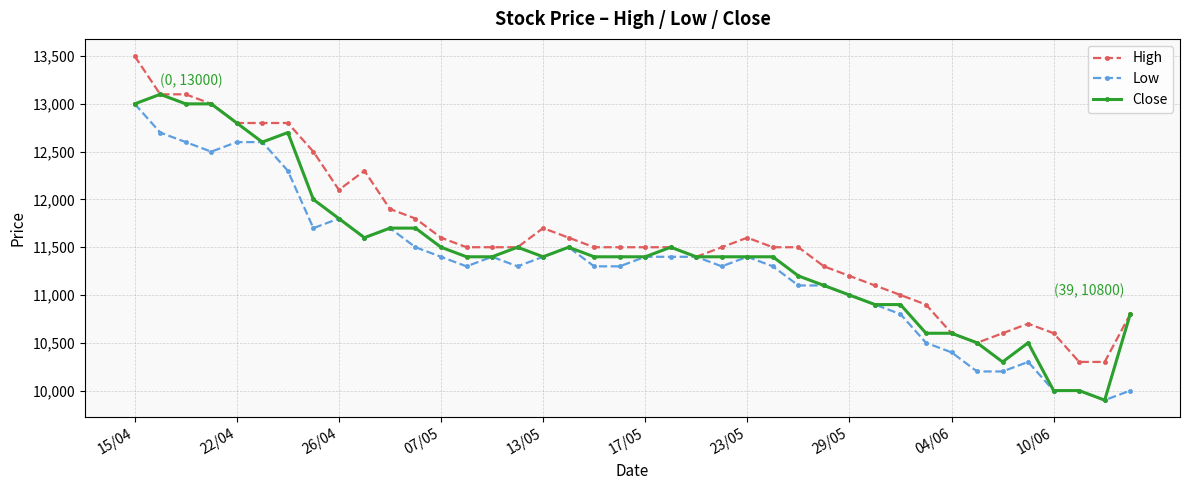

At how many categories does at least one series exceed 12947?

4